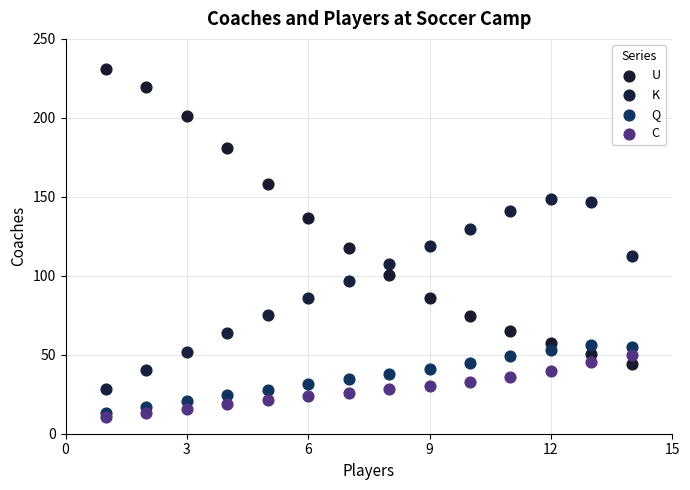

Which series reaches the minimum Y coordinate?

C